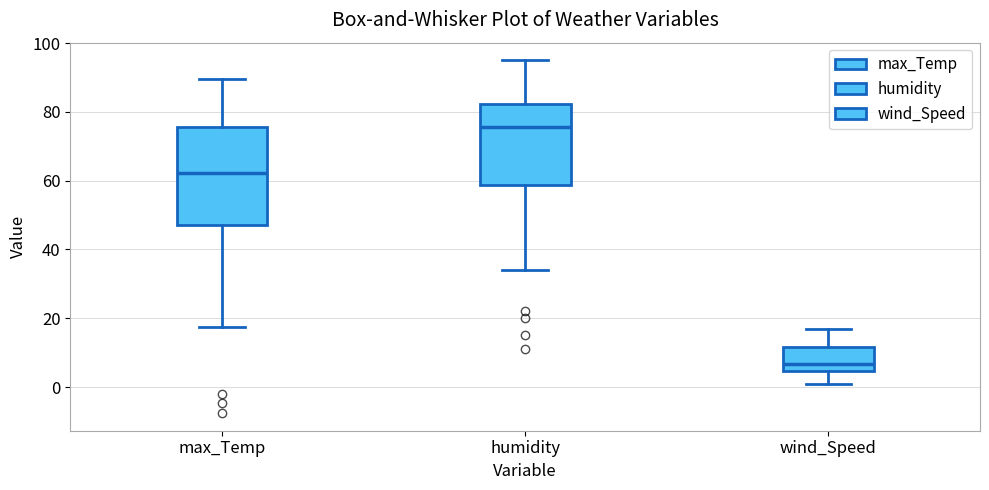

Reading left to right, transcribe this box plot: for each box, give where its median line is, the range the box spans, and where its two whiskers end, as read against the y-axis. The values are not printed on the chart, so give them approximately, as read against the axis.

max_Temp: median 62, box 48 to 76, whiskers 18 to 90
humidity: median 76, box 58 to 82, whiskers 34 to 96
wind_Speed: median 6, box 4 to 12, whiskers 0 to 16